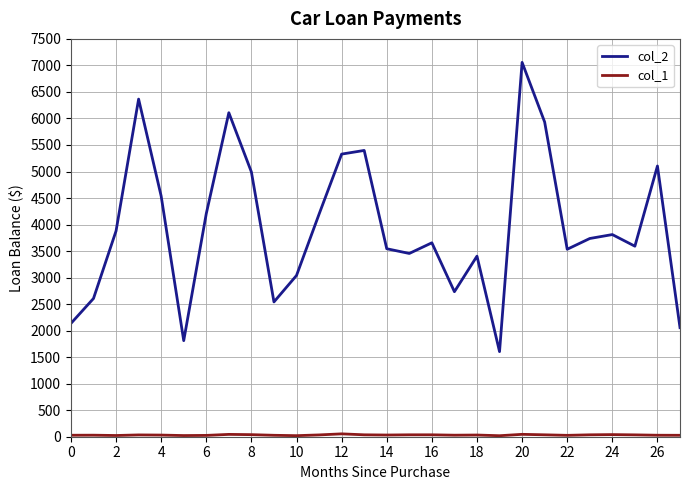

Which series has the widest spread of values?

col_2